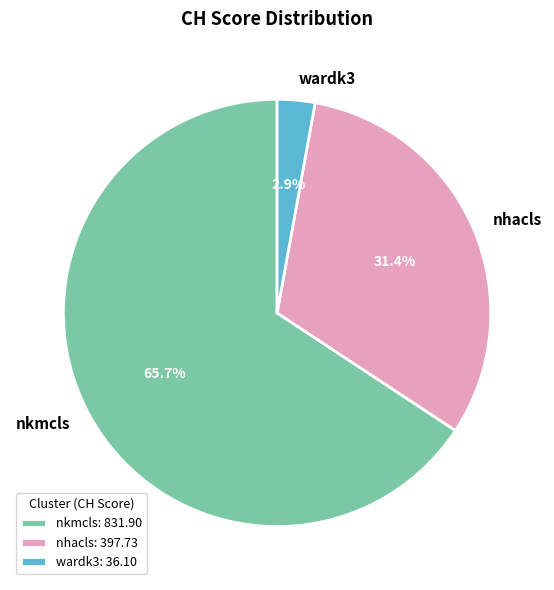

Which slice is the smallest?

wardk3